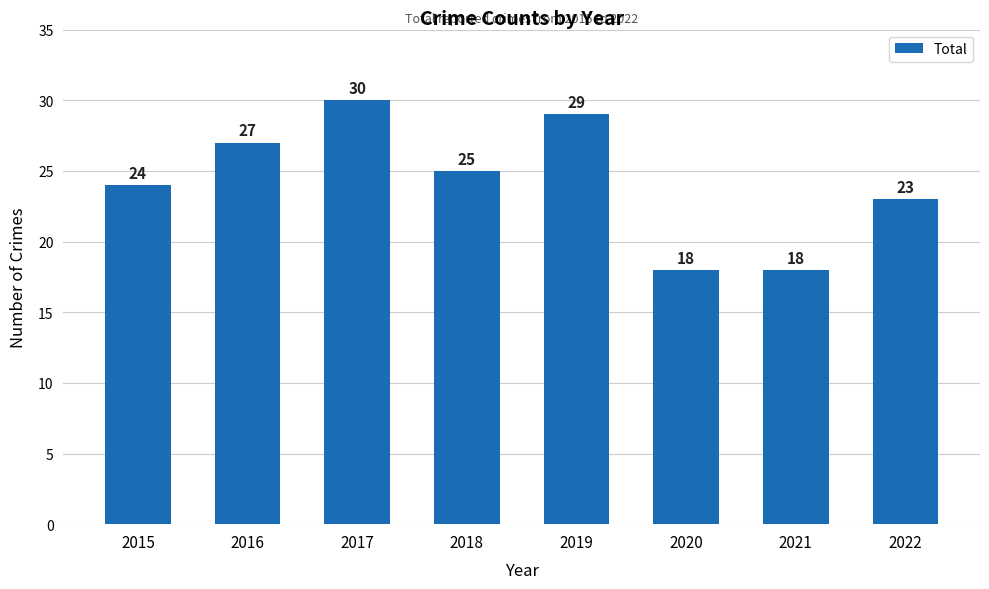

What is the difference between the second highest and second lowest values?

11